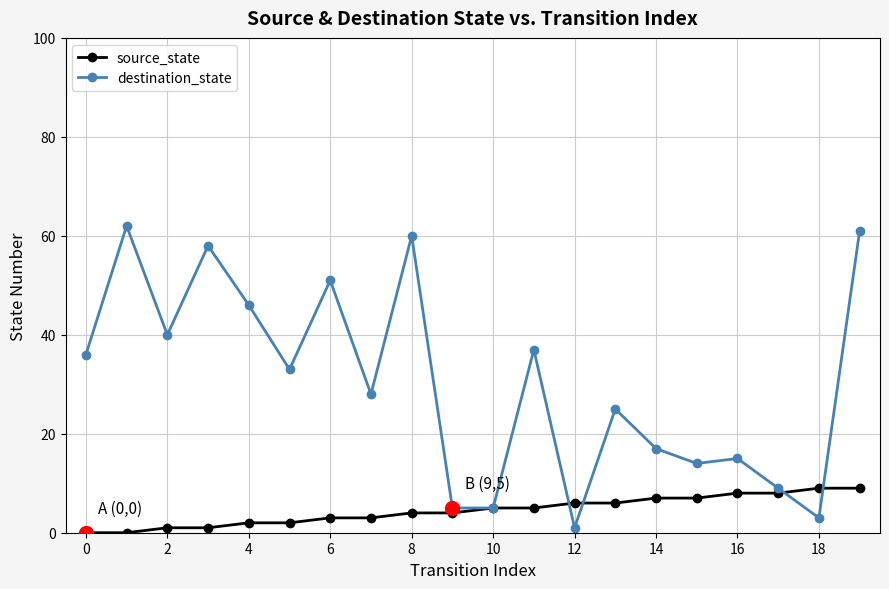

At how many categories does at least one series exceed 52?

4